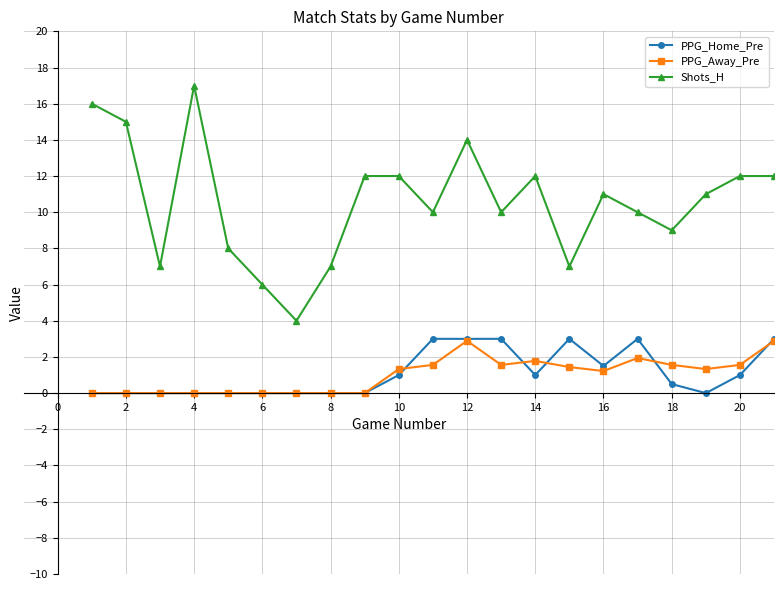

True or false: PPG_Home_Pre has more than 1 points higher than both neighbors.

True